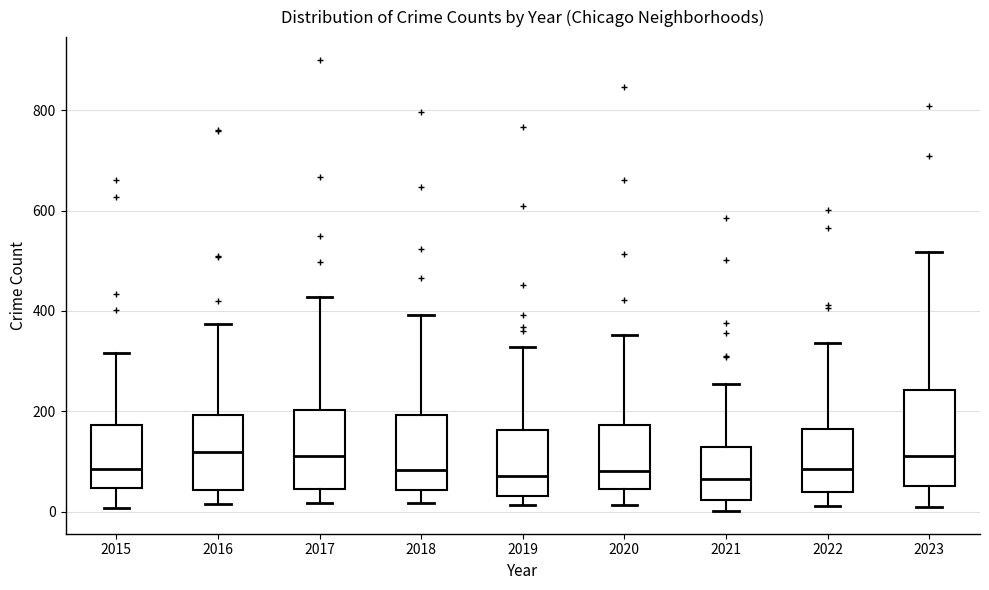

Which box is the tallest, from its lower edge to its upper edge?

2023